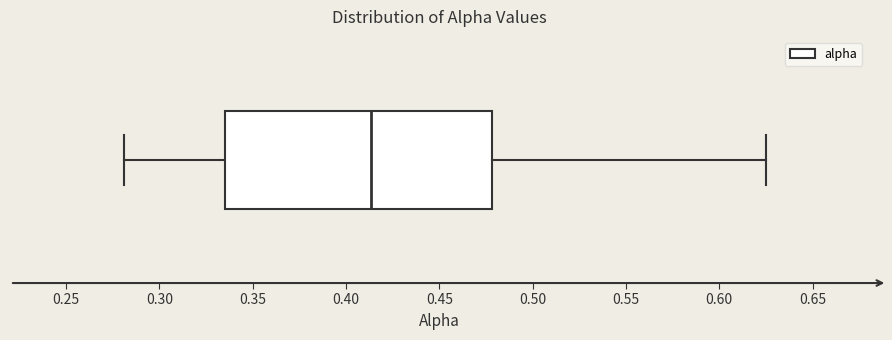

Where is the left edge of the box on the x-axis? The values are not printed on the chart, so give them approximately, as read against the axis.

0.335